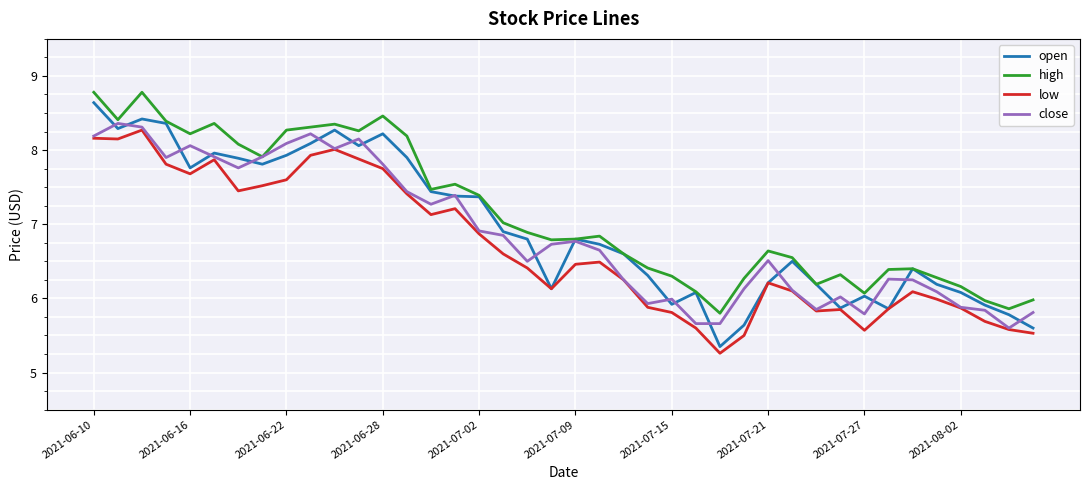

True or false: low and high cross at least once.

False